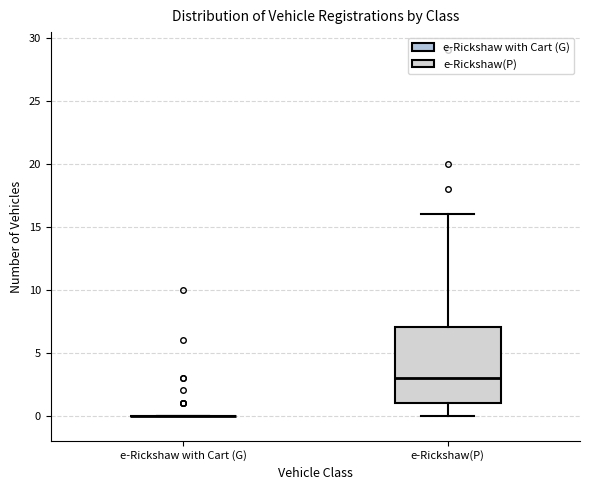

Reading left to right, read every box against the y-axis: the position of its median line, the range the box covers, and the ends of its whiskers. The values are not printed on the chart, so give them approximately, as read against the axis.

e-Rickshaw with Cart (G): box collapsed to a line at 0, whiskers 0 to 0
e-Rickshaw(P): median 3, box 1 to 7, whiskers 0 to 16